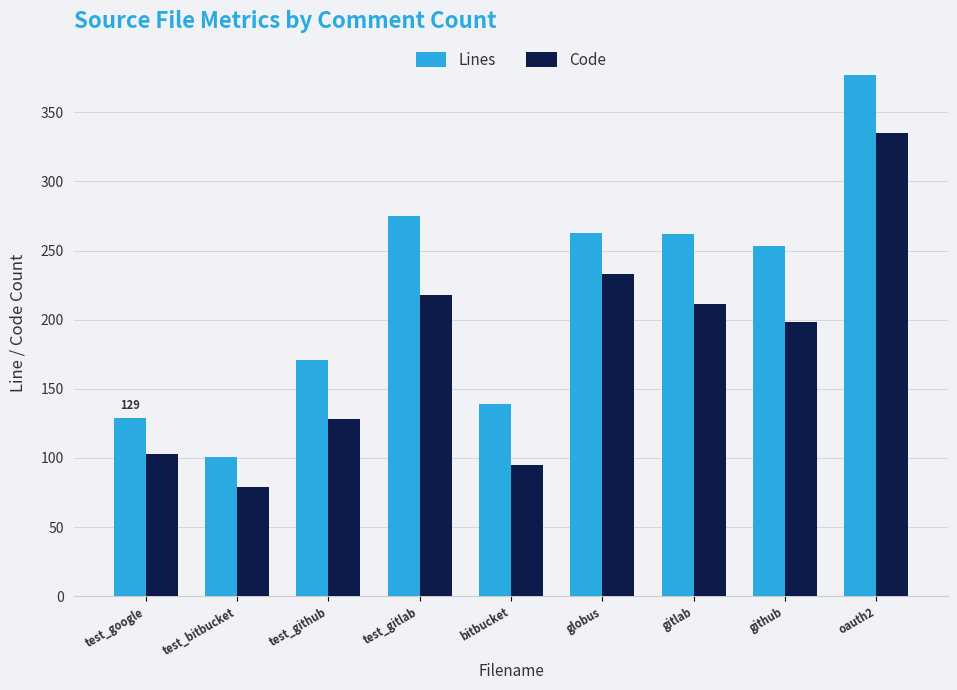

Rank the series by their maximum value, from lowest to highest.

Code, Lines